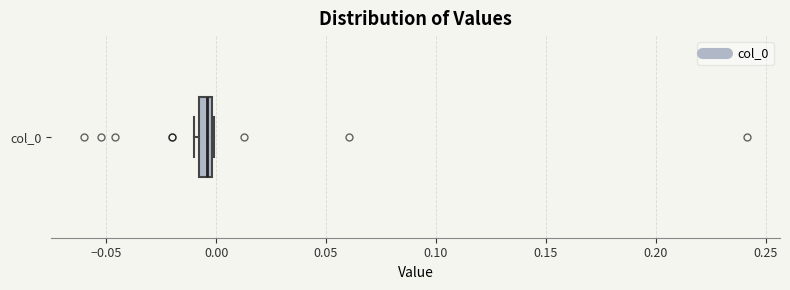

Where is the right edge of the box for col_0 on the x-axis? The values are not printed on the chart, so give them approximately, as read against the axis.

0.000